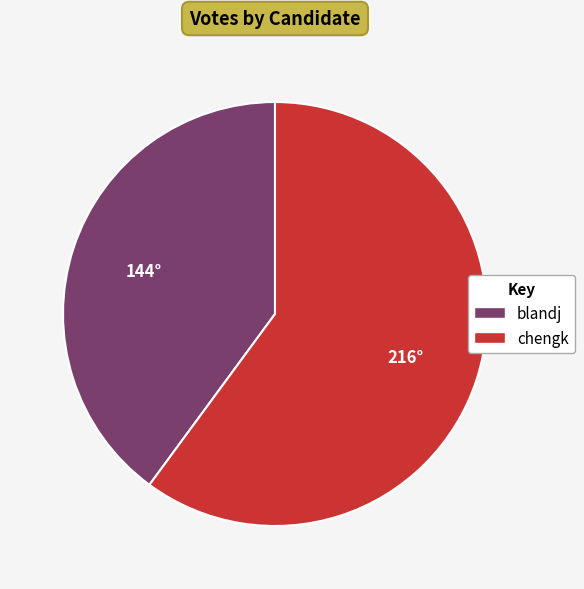

Which slice is the smallest?

blandj